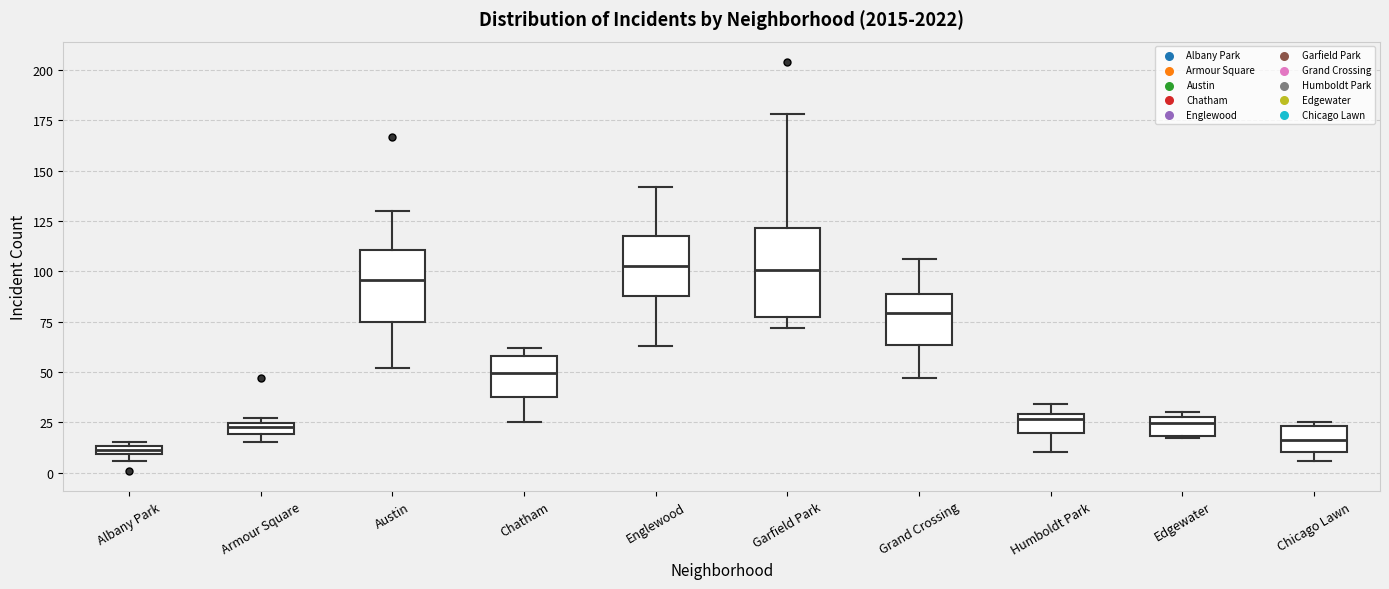

Which box's median line is the lowest?

Albany Park